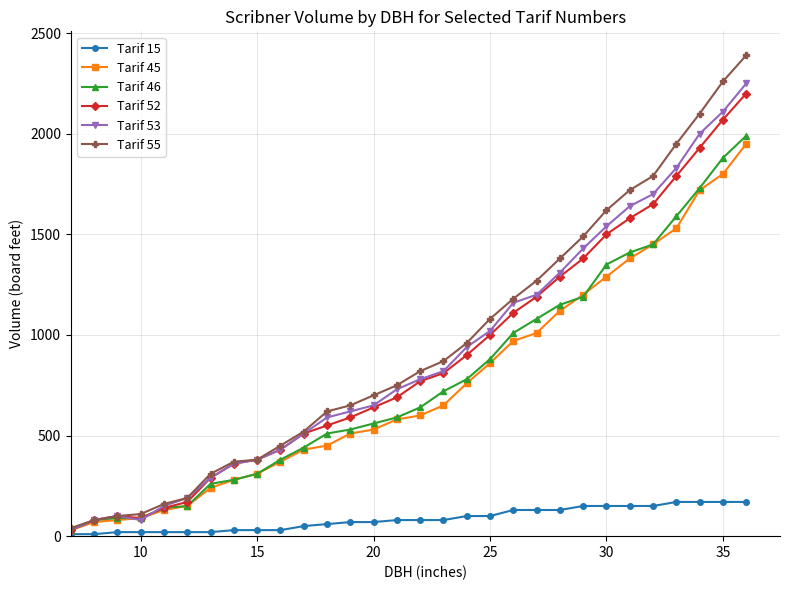

What is the greatest value displayed?

2390